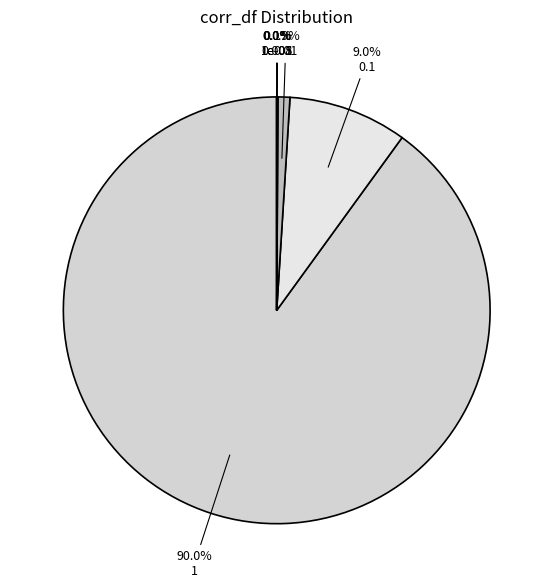

Is the sum of 1e-05 and 1e-08 greater than half?

No